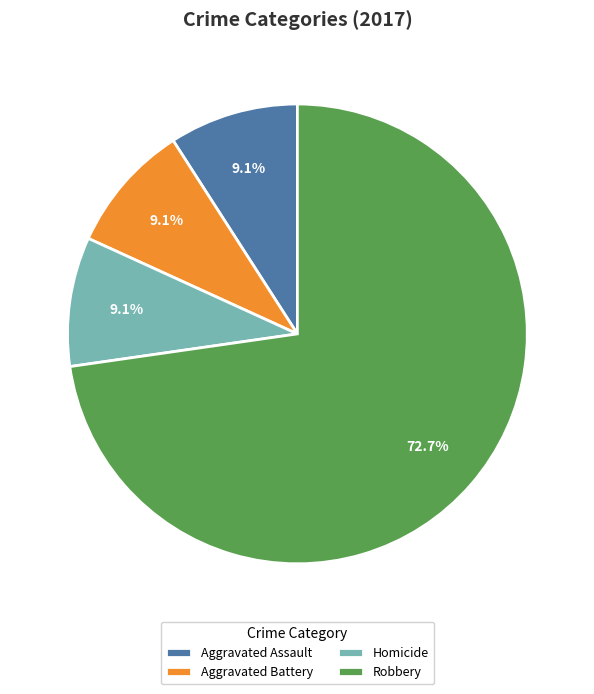

Does any single category account for the majority?

Yes